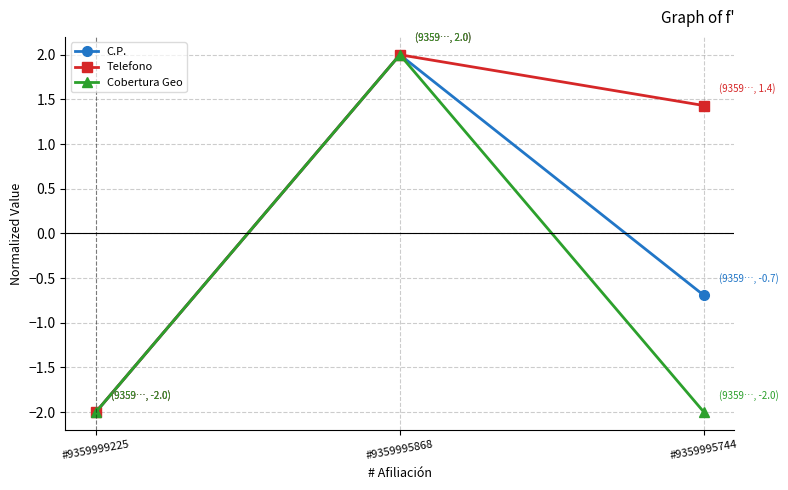

What is the total value across all series at #9359999225?

-6.0